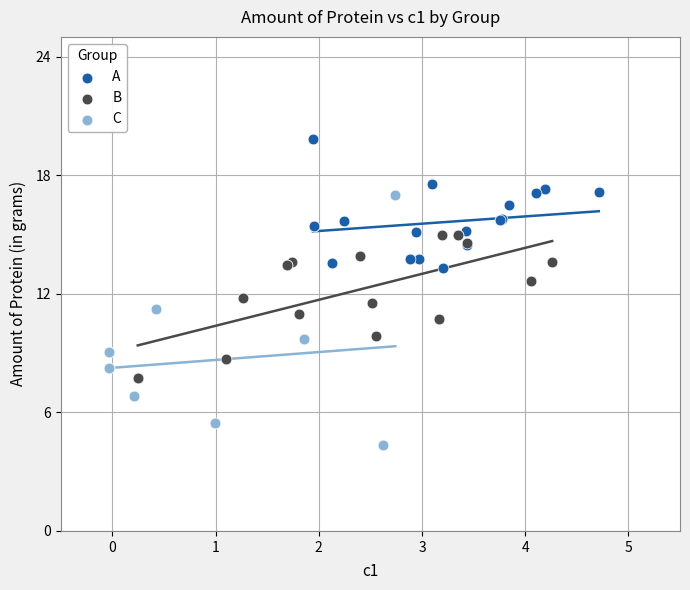

Which series has the largest Y range (max minus min)?

C